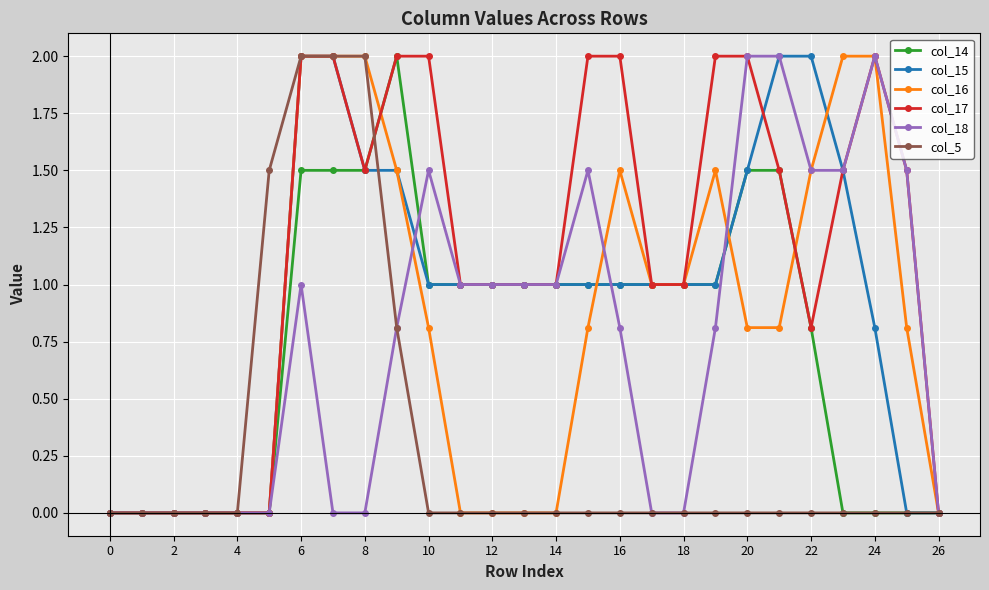

How many data points does each series have?

27